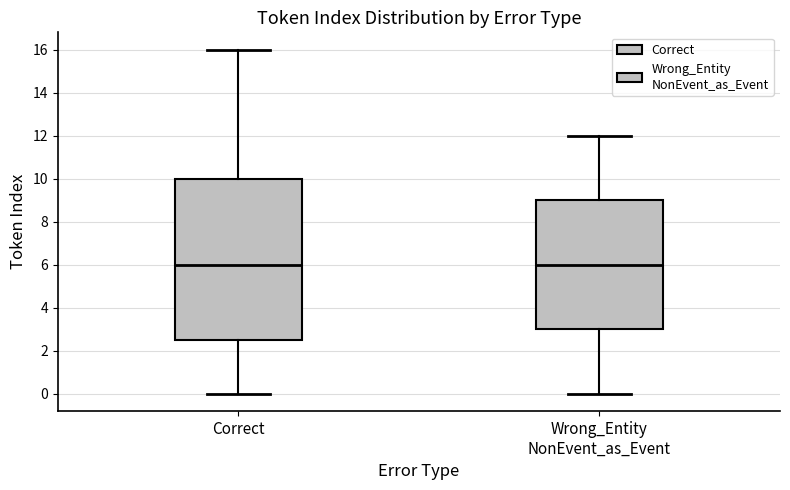

Where does the upper whisker of the box for Correct end on the y-axis? The values are not printed on the chart, so give them approximately, as read against the axis.

16.0